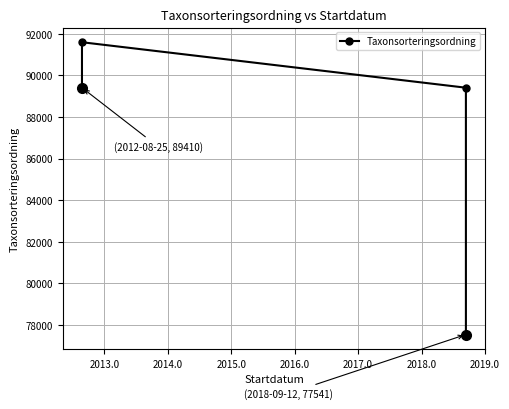

Reading left to right, what are all the values shown in this chart?

89410	91597	89410	77541